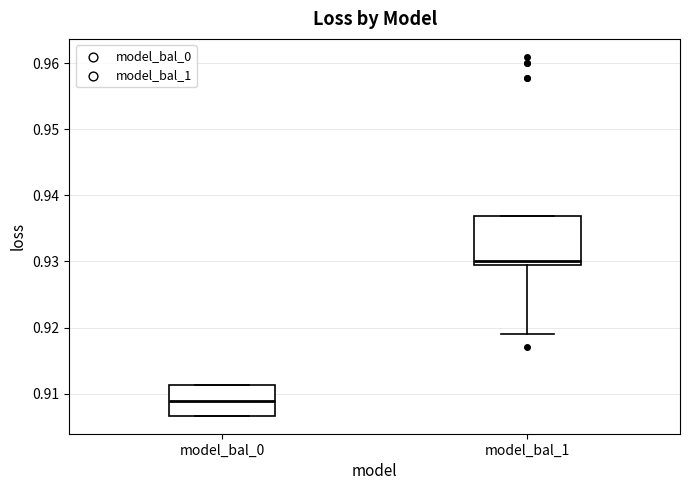

Where does the median line of the box for model_bal_0 sit on the y-axis? The values are not printed on the chart, so give them approximately, as read against the axis.

0.909